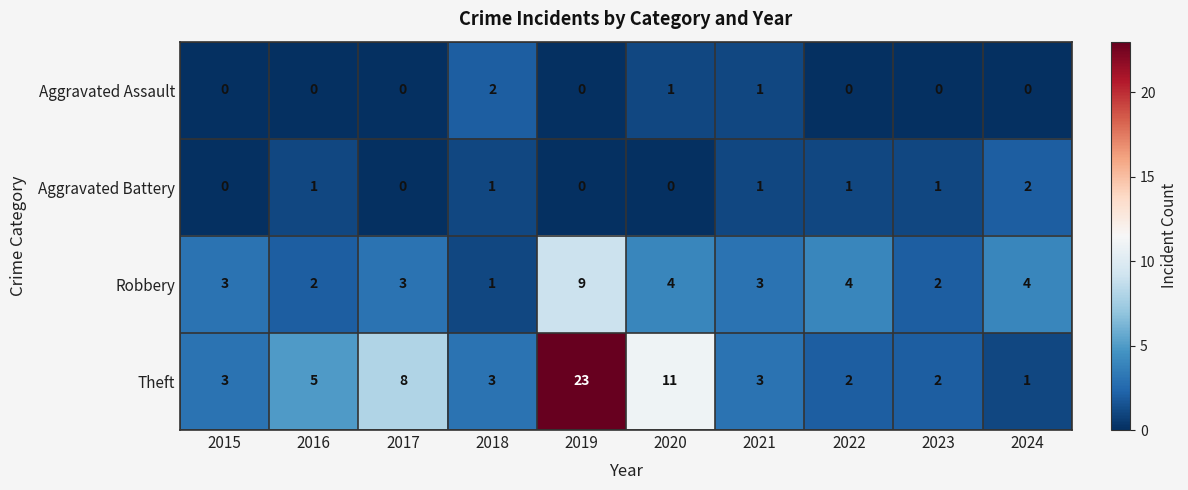

How many Aggravated Assault values are between 0 and 1?

9